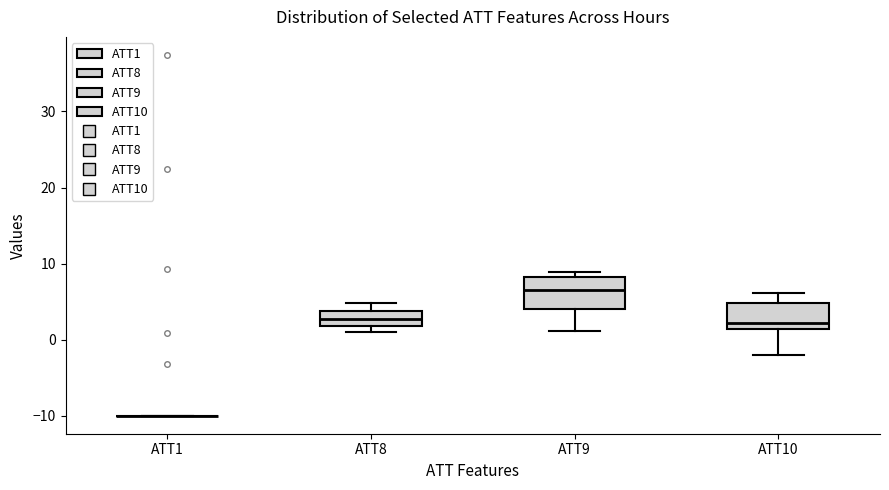

Reading left to right, read every box against the y-axis: the position of its median line, the range the box covers, and the ends of its whiskers. The values are not printed on the chart, so give them approximately, as read against the axis.

ATT1: box collapsed to a line at -10, whiskers -10 to -10
ATT8: median 3, box 2 to 4, whiskers 1 to 5
ATT9: median 7, box 4 to 8, whiskers 1 to 9
ATT10: median 2, box 1 to 5, whiskers -2 to 6